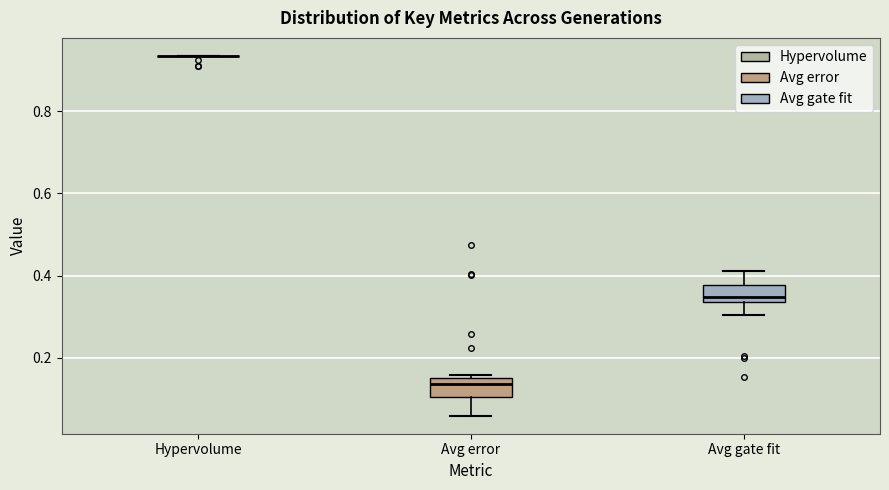

Reading left to right, read every box against the y-axis: the position of its median line, the range the box covers, and the ends of its whiskers. The values are not printed on the chart, so give them approximately, as read against the axis.

Hypervolume: box collapsed to a line at 0.94, whiskers 0.94 to 0.94
Avg error: median 0.14, box 0.10 to 0.16, whiskers 0.06 to 0.16 (just above the box's upper edge)
Avg gate fit: median 0.34 (just above the box's lower edge), box 0.34 to 0.38, whiskers 0.30 to 0.42